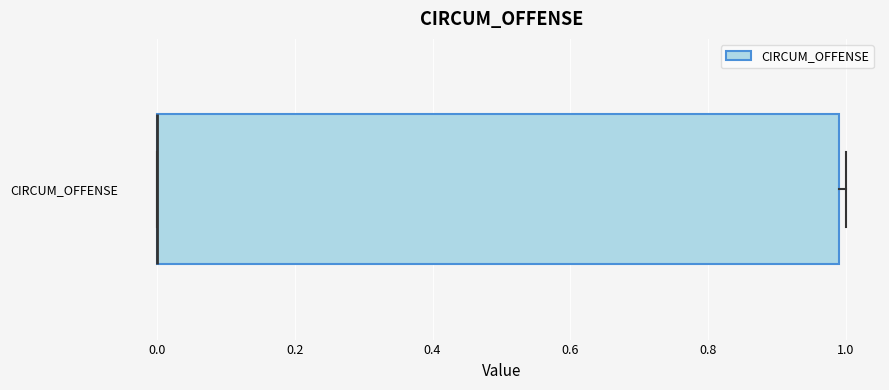

Read this box plot against the x-axis: the position of the median line, the range covered by the box, and the ends of both whiskers. The values are not printed on the chart, so give them approximately, as read against the axis.

median 0.00 (drawn on the box's left edge), box 0.00 to 0.98, whiskers 0.00 to 1.00